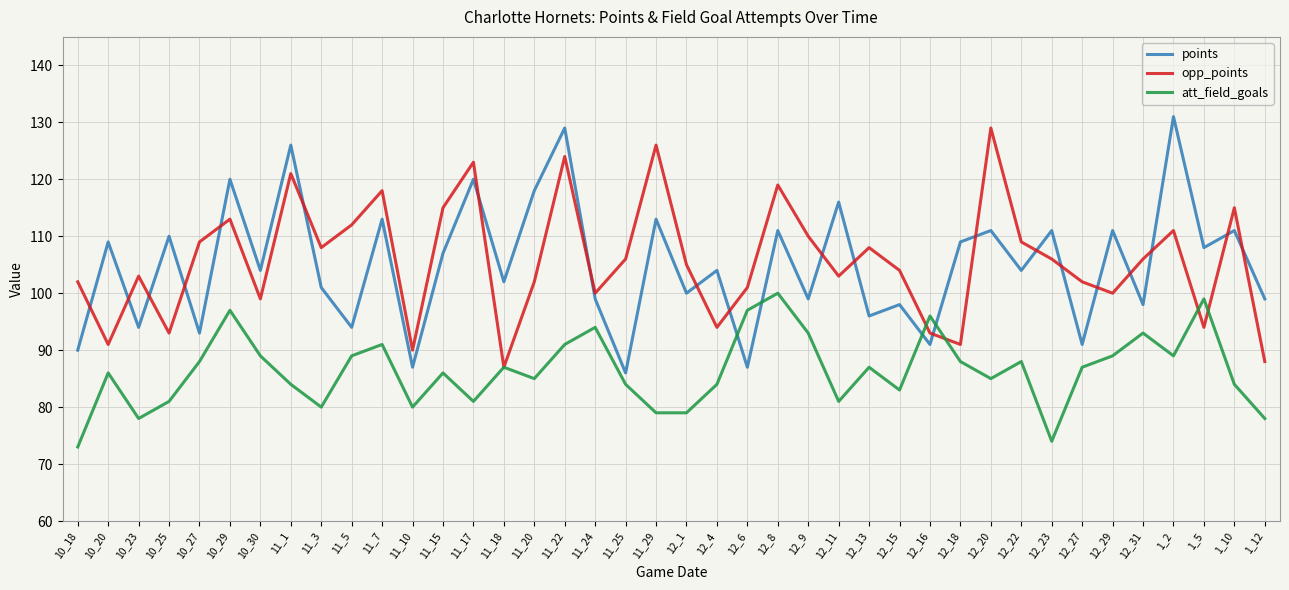

The points series shows 90 at 10_18. True or false?

True